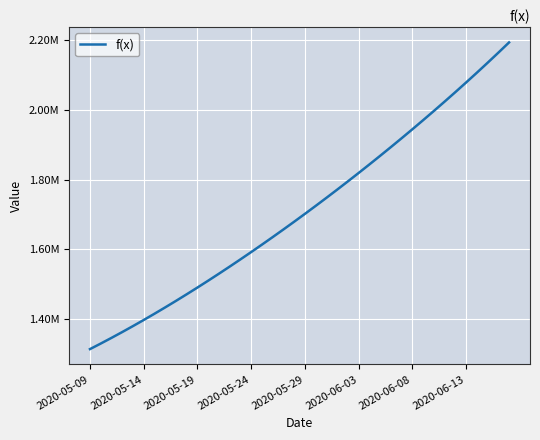

At which category does the chart reach its minimum across all series?

2020-05-09